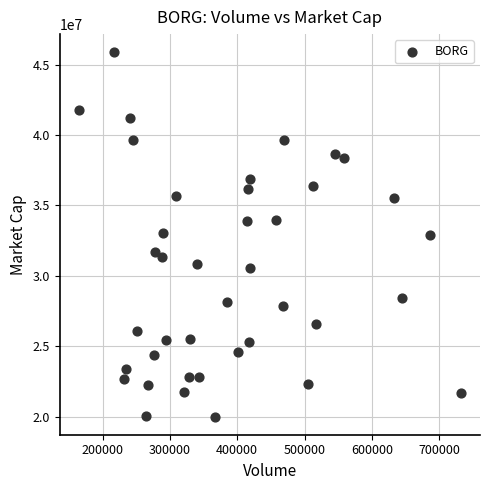

What is the range of X values (max minus min)?

567779.0